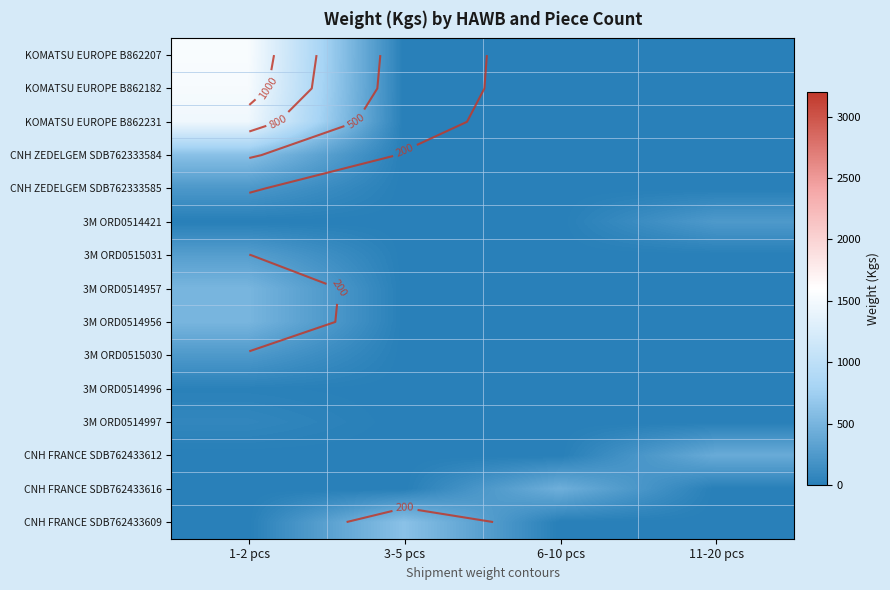

Count the number of categories in the chart.

4